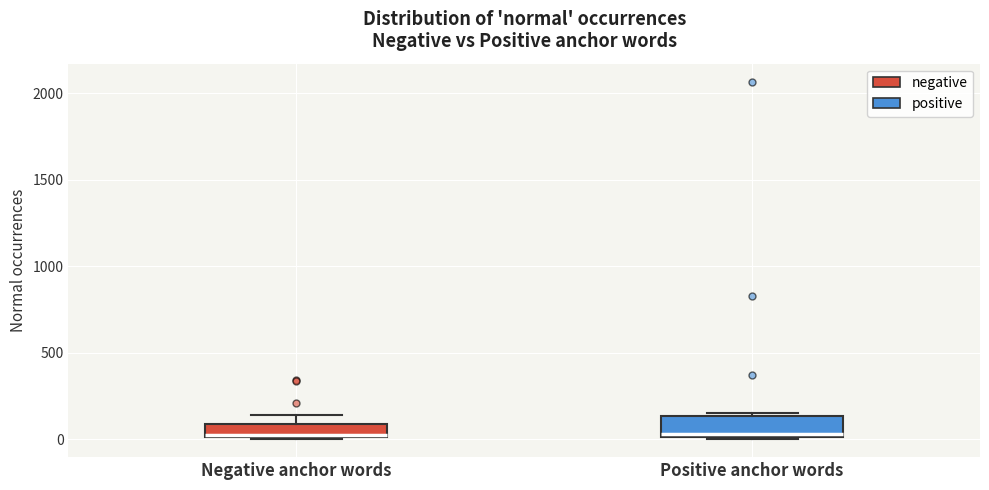

Where is the upper edge of the box for Negative anchor words on the y-axis? The values are not printed on the chart, so give them approximately, as read against the axis.

100